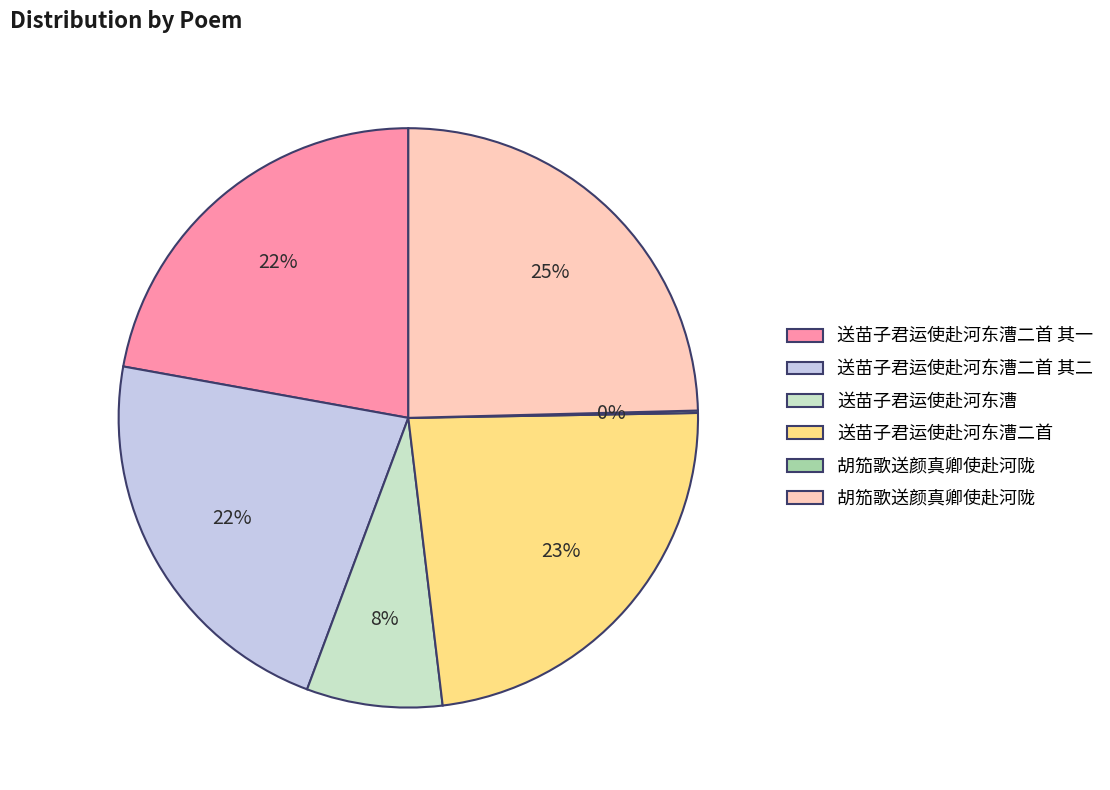

To the nearest percent, what is the average slice percentage?

17%